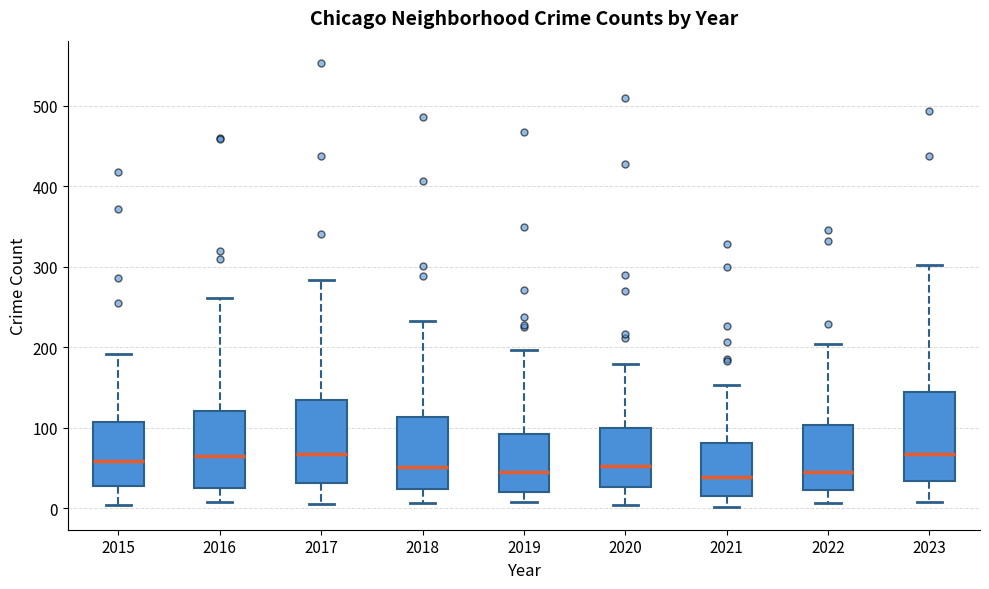

Where does the upper whisker of the box at x = 2017 end on the y-axis? The values are not printed on the chart, so give them approximately, as read against the axis.

280